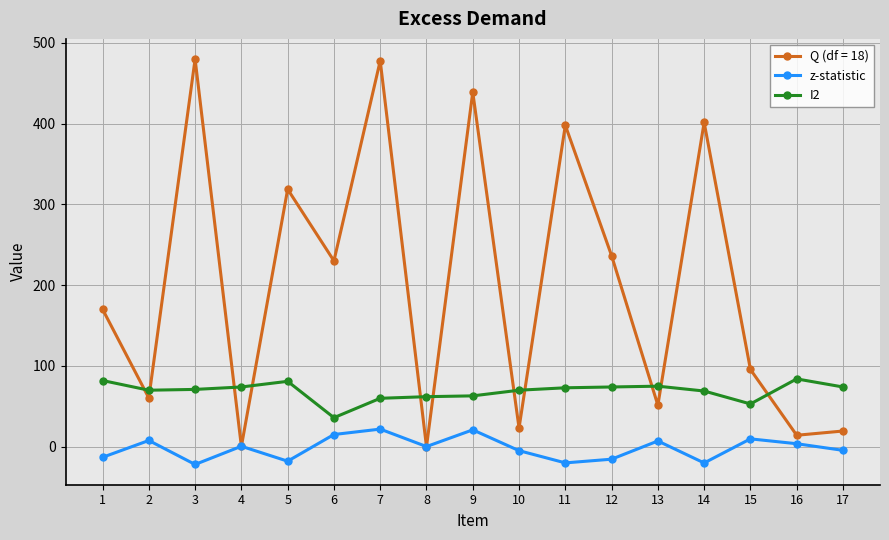

What is the spread (max minus min) of values at 7?

455.9